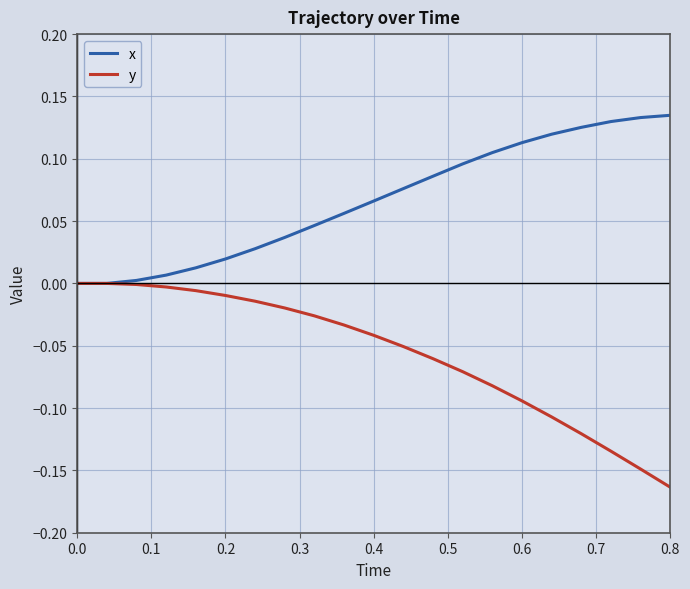

List the series in order of their peak value, highest first.

x, y